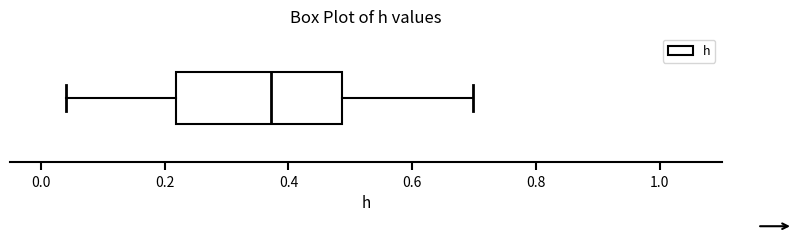

Where does the median line of the box sit on the x-axis? The values are not printed on the chart, so give them approximately, as read against the axis.

0.38